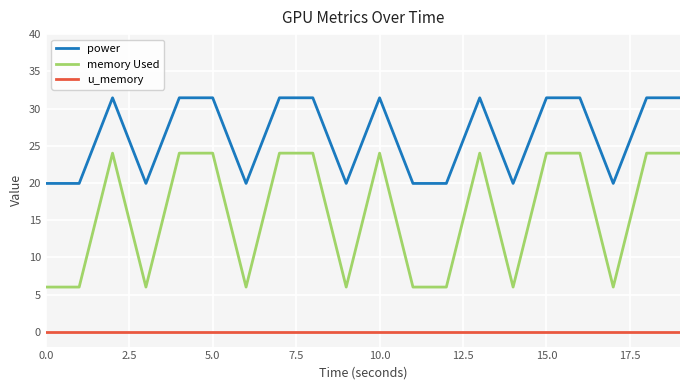

Reading left to right, what are all the values shown in this chart?

power: 19.9	19.9	31.4	19.9	31.4	31.4	19.9	31.4	31.4	19.9	31.4	19.9	19.9	31.4	19.9	31.4	31.4	19.9	31.4	31.4
memory Used: 6.0	6.0	24.0	6.0	24.0	24.0	6.0	24.0	24.0	6.0	24.0	6.0	6.0	24.0	6.0	24.0	24.0	6.0	24.0	24.0
u_memory: 0.0	0.0	0.0	0.0	0.0	0.0	0.0	0.0	0.0	0.0	0.0	0.0	0.0	0.0	0.0	0.0	0.0	0.0	0.0	0.0